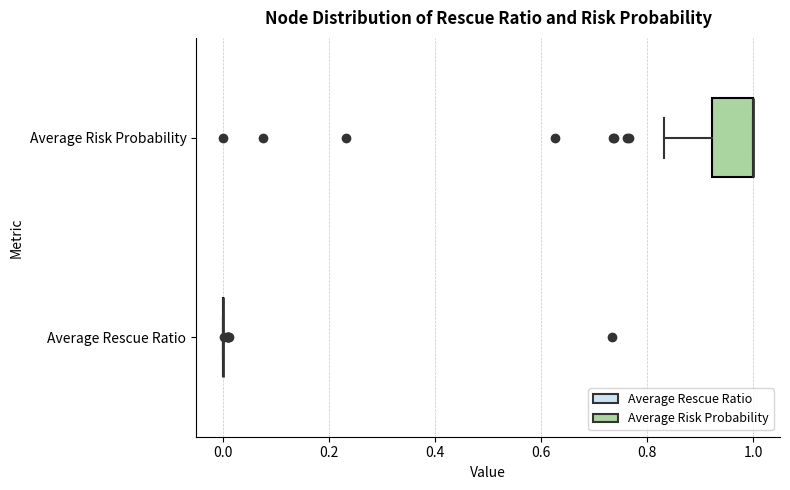

Which box is the widest, from its left edge to its right edge?

Average Risk Probability